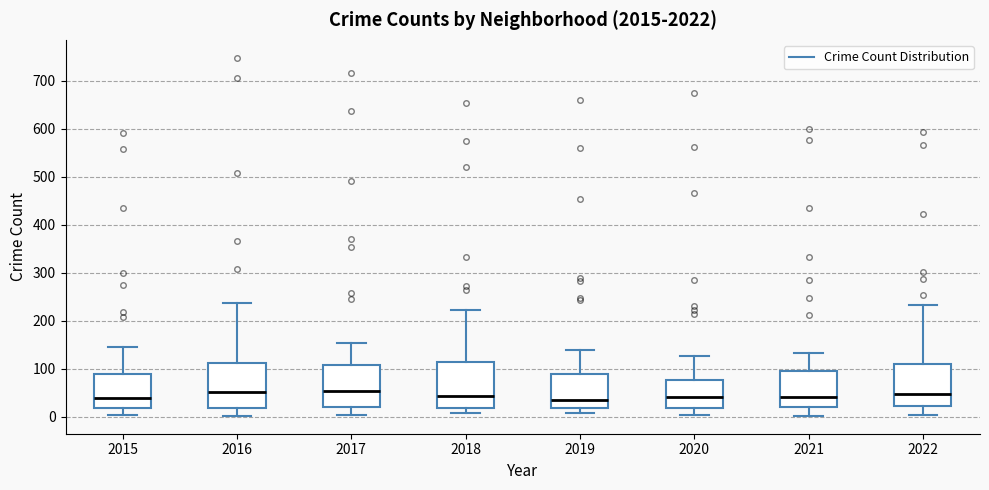

Reading left to right, read every box against the y-axis: the position of its median line, the range the box covers, and the ends of its whiskers. The values are not printed on the chart, so give them approximately, as read against the axis.

2015: median 40, box 20 to 90, whiskers 0 to 150
2016: median 50, box 20 to 110, whiskers 0 to 240
2017: median 50, box 20 to 110, whiskers 0 to 150
2018: median 40, box 20 to 110, whiskers 10 to 220
2019: median 40, box 20 to 90, whiskers 10 to 140
2020: median 40, box 20 to 80, whiskers 0 to 130
2021: median 40, box 20 to 90, whiskers 0 to 130
2022: median 50, box 20 to 110, whiskers 0 to 230